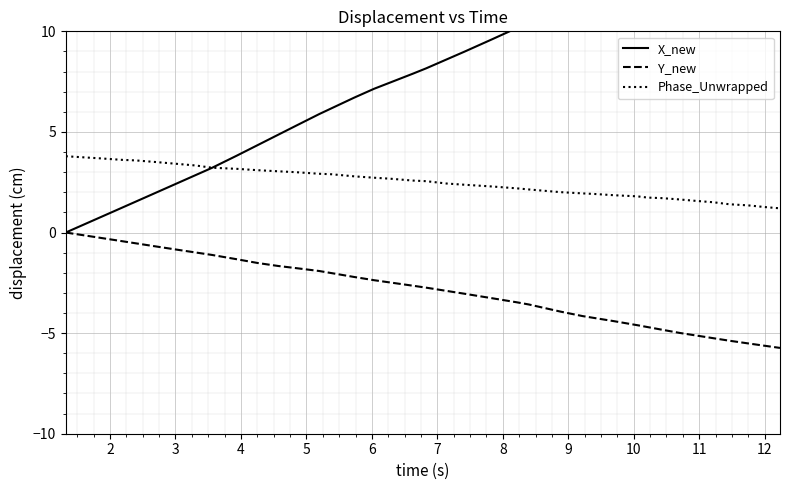

How many values in the X_new series are below 8?

19